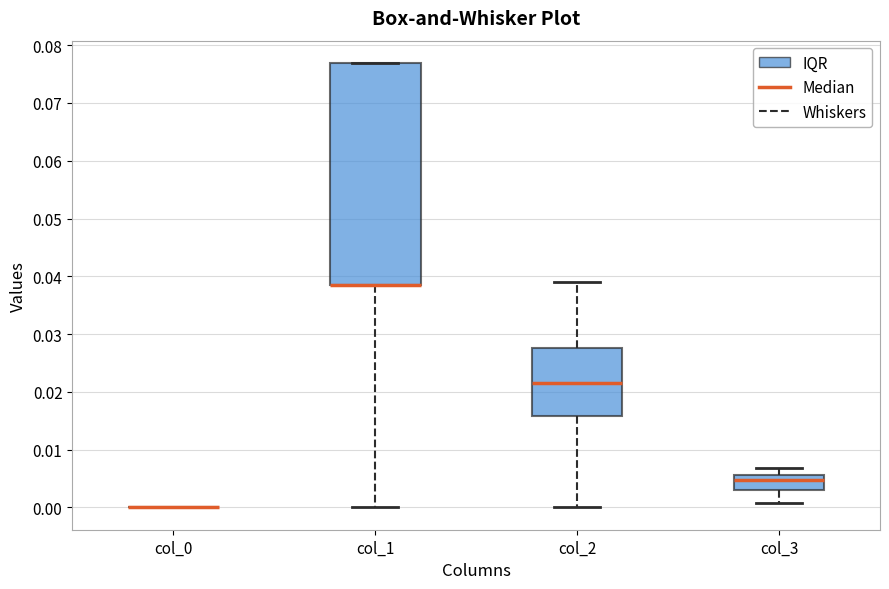

Reading left to right, transcribe this box plot: for each box, give where its median line is, the range the box spans, and where its two whiskers end, as read against the y-axis. The values are not printed on the chart, so give them approximately, as read against the axis.

col_0: box collapsed to a line at 0.000, whiskers 0.000 to 0.000
col_1: median 0.038 (drawn on the box's lower edge), box 0.038 to 0.077, whiskers 0.000 to 0.077
col_2: median 0.022, box 0.016 to 0.028, whiskers 0.000 to 0.039
col_3: median 0.005, box 0.003 to 0.006, whiskers 0.001 to 0.007